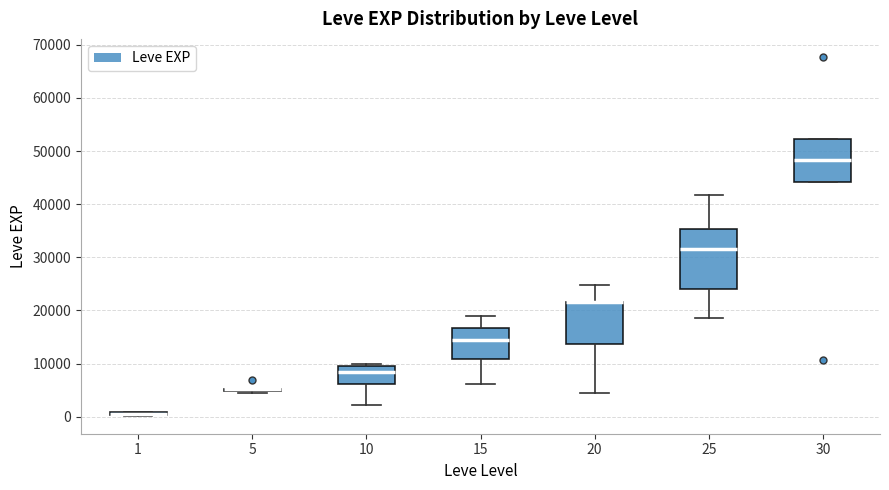

Which box is the tallest, from its lower edge to its upper edge?

25